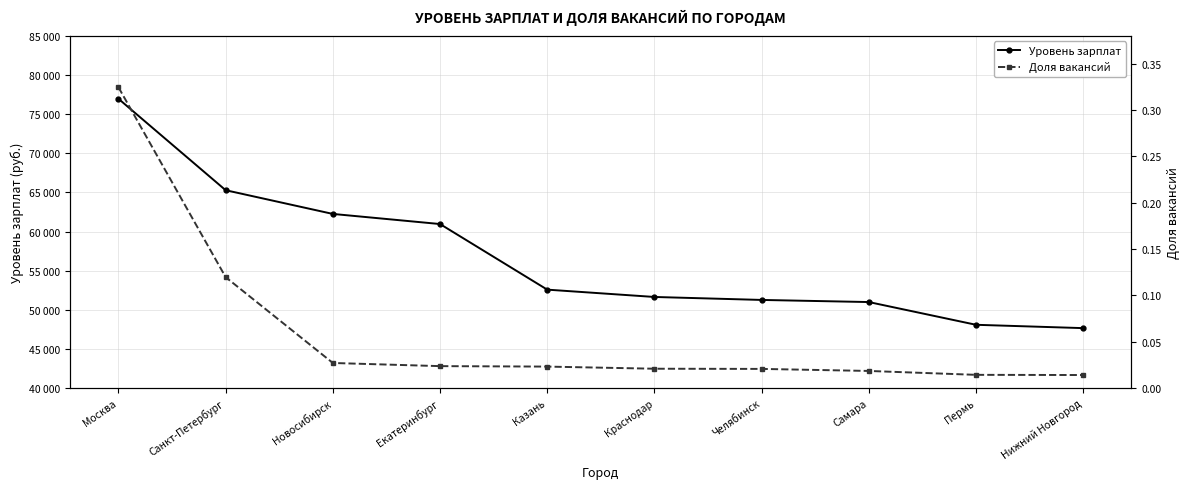

List the labels in order of Уровень зарплат value, largest first.

Москва, Санкт-Петербург, Новосибирск, Екатеринбург, Казань, Краснодар, Челябинск, Самара, Пермь, Нижний Новгород